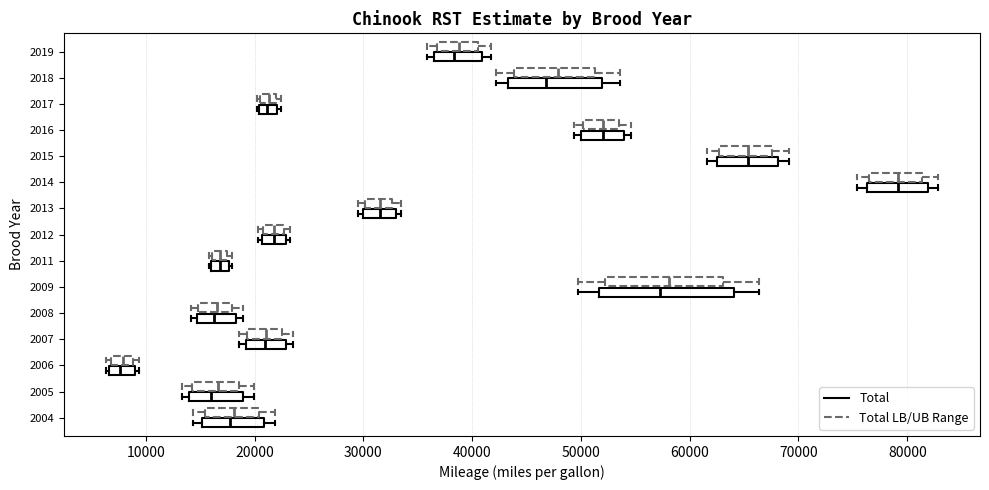

Where does the right whisker of the box for 2009 (Total LB/UB Range) end on the x-axis? The values are not printed on the chart, so give them approximately, as read against the axis.

66000